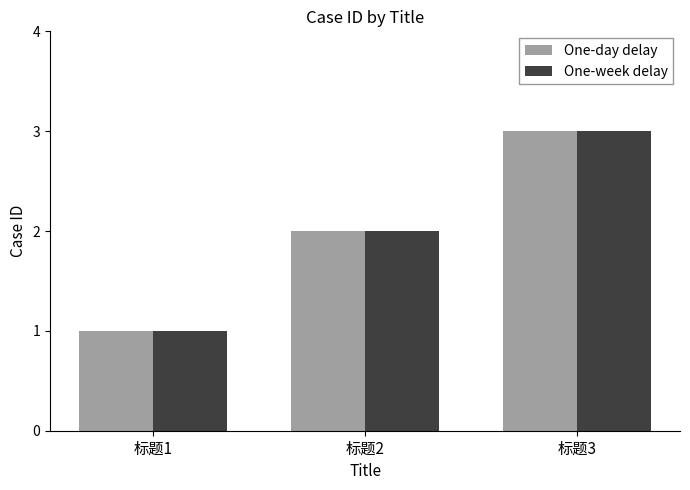

What is the total value across all series at 标题1?

2